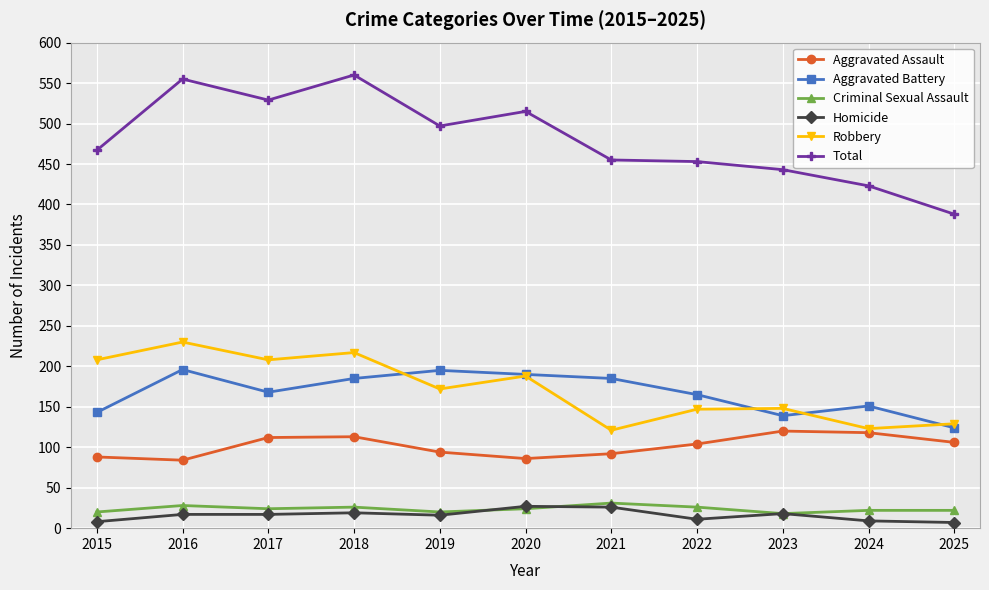

Does the chart have visible grid lines?

Yes